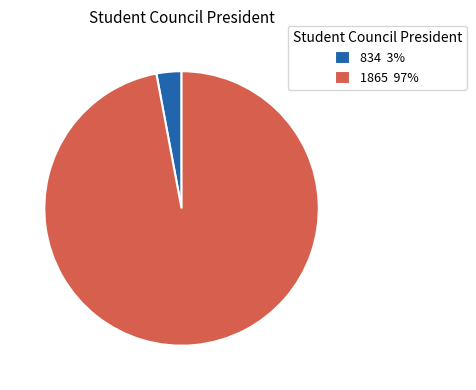

How many segments does this pie chart have?

2